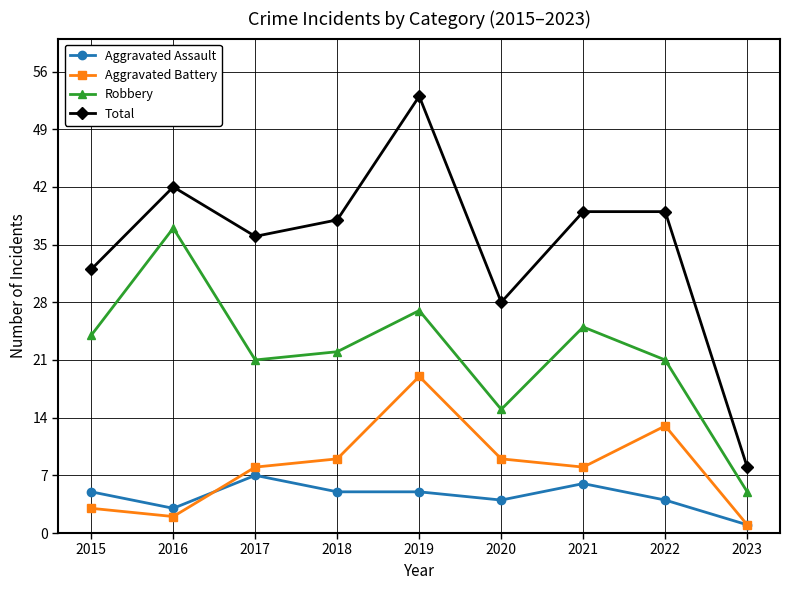

The Robbery series shows 24 at 2015. True or false?

True